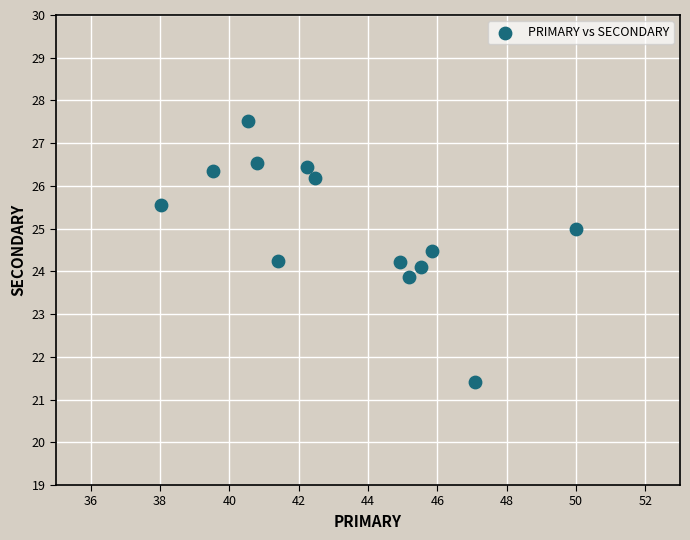

What is the range of Y values (max minus min)?

6.1